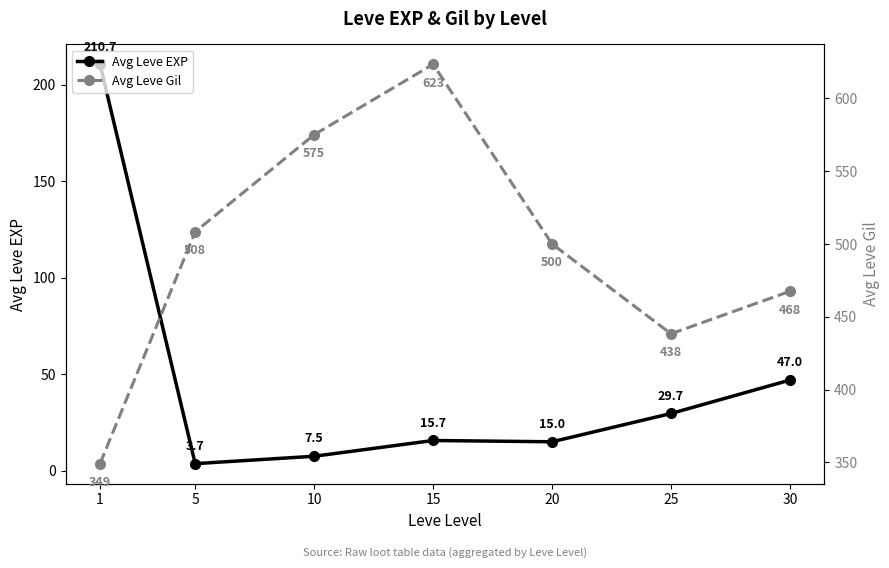

How many lines are shown in the chart?

2